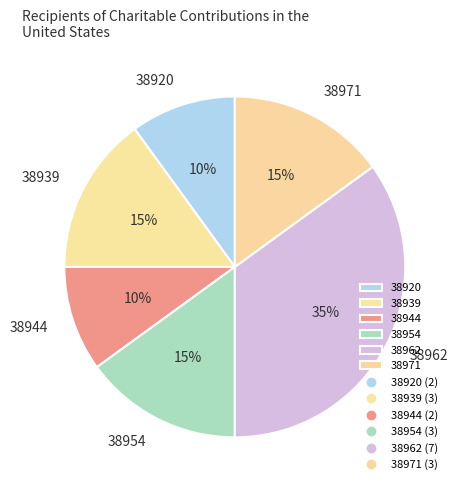

Do 38971 and 38944 together represent more than half of the pie?

No